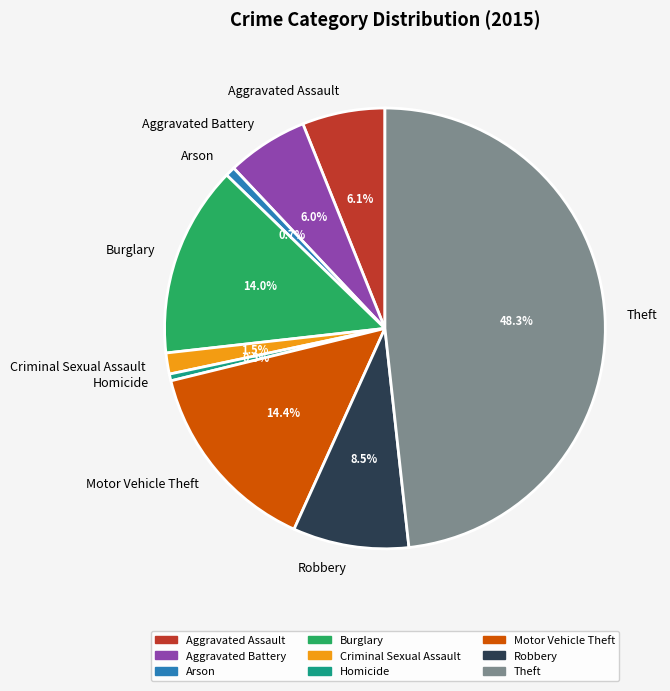

Is it true that Arson is 1% of the pie?

True